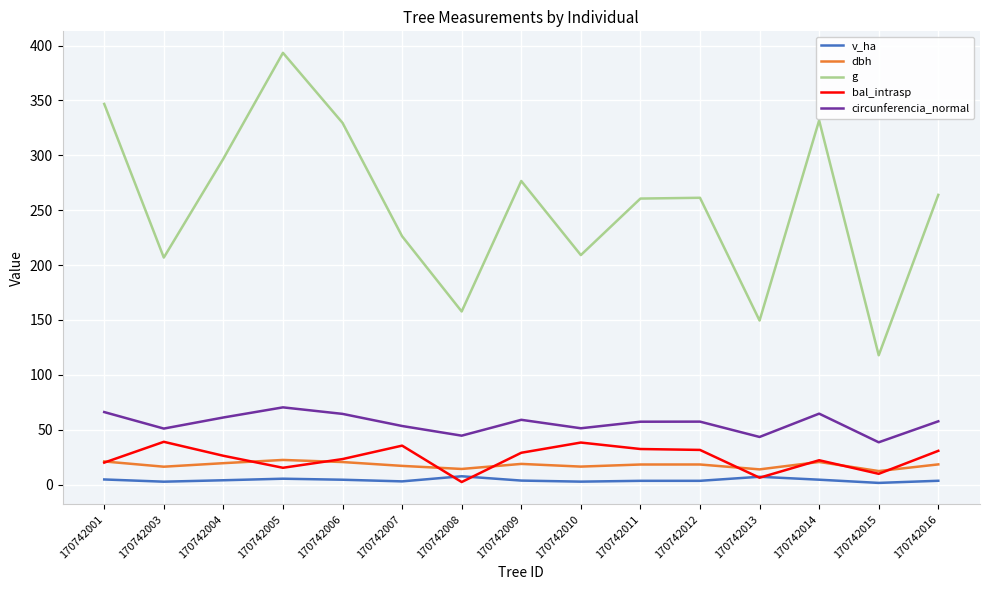

The value of g at 170742013 is 263.8. True or false?

False